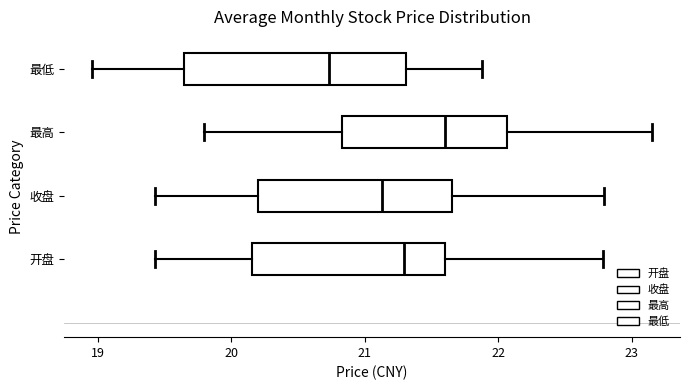

Where is the right edge of the box for 最低 on the x-axis? The values are not printed on the chart, so give them approximately, as read against the axis.

21.3